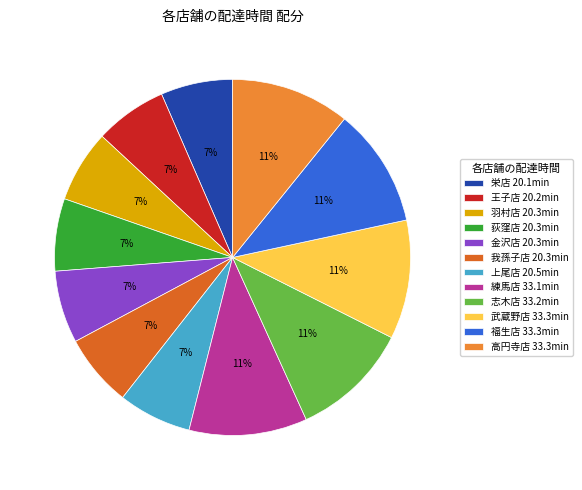

Combined, do 羽村店 20.3min and 王子店 20.2min account for over 50%?

No